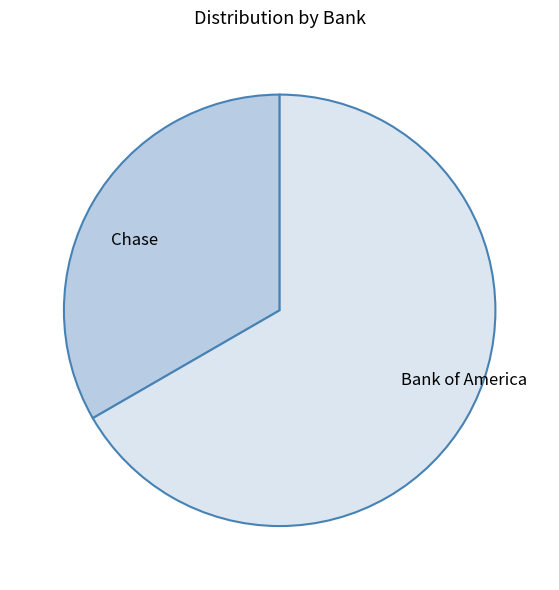

Is it true that Chase is 26% of the pie?

False